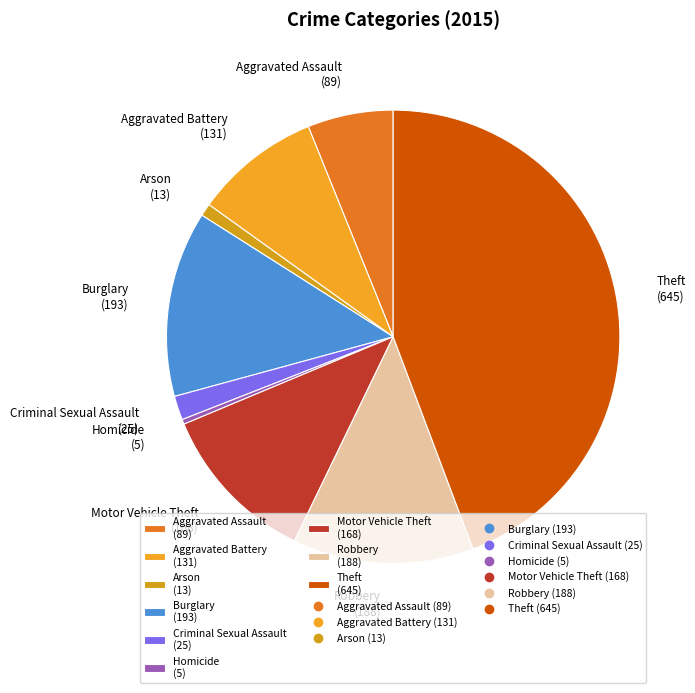

Is it true that Aggravated Assault (89) is 6% of the pie?

True